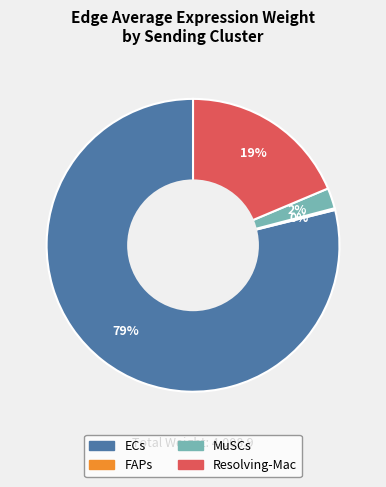

Which has a higher value, ECs or MuSCs?

ECs